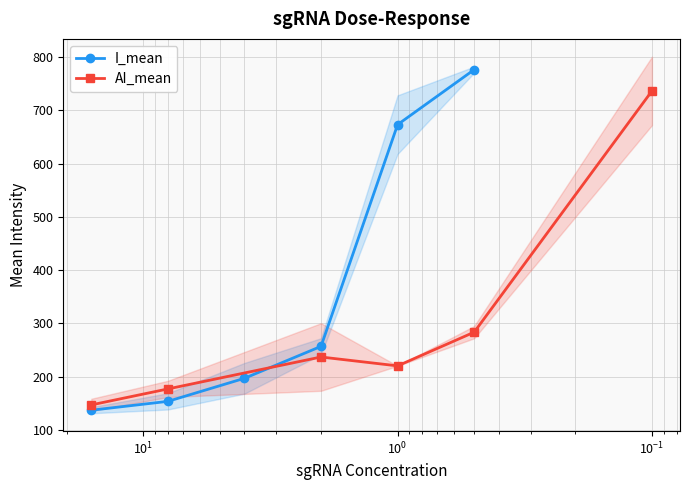

How many values in the AI_mean series are below 236?

3